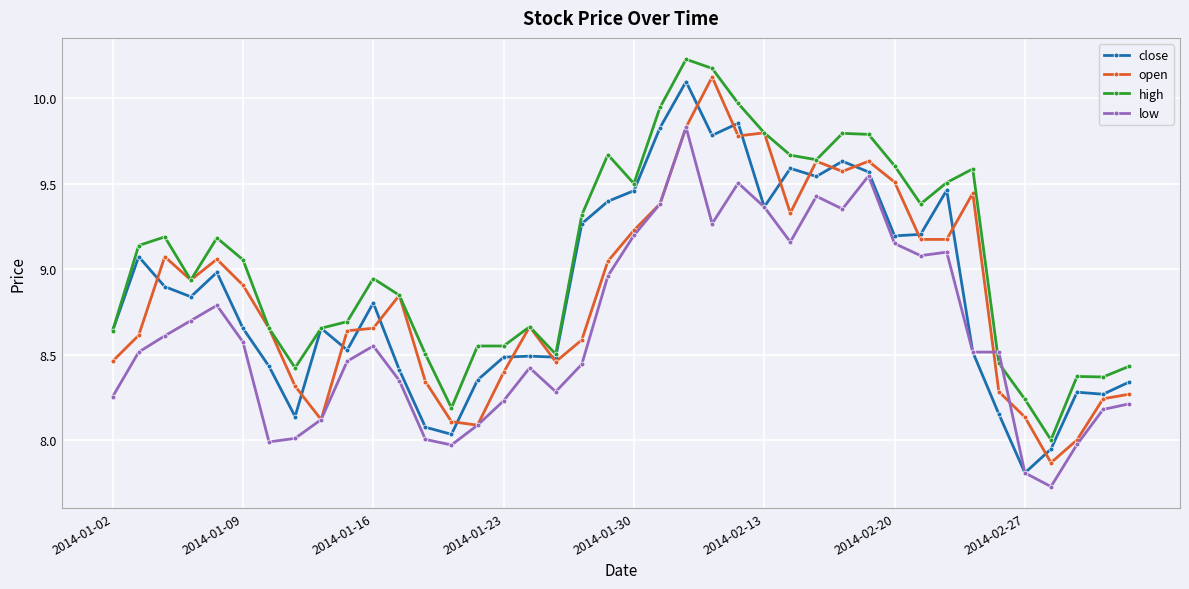

What is the difference between the second highest and second lowest values in the open series?

1.8